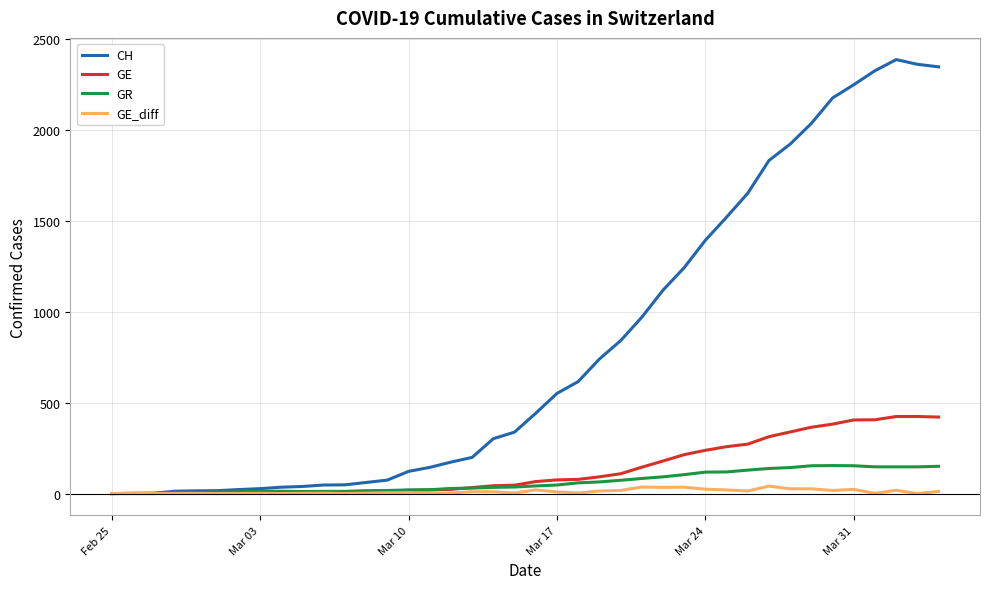

Which series has the largest range (max minus min)?

CH